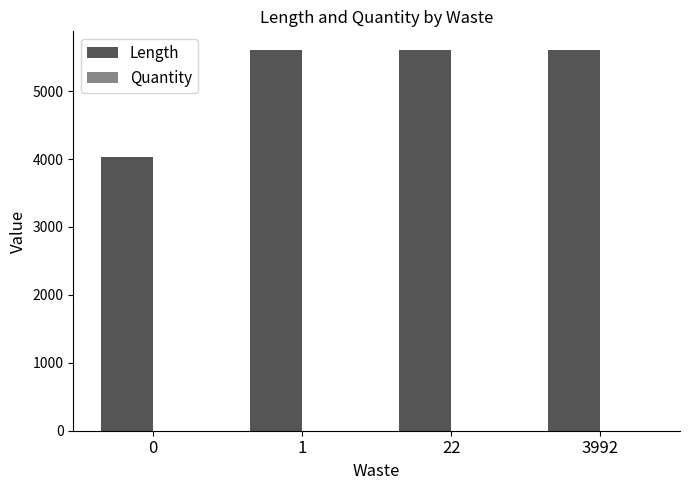

Between 0 and 3992, which series saw the biggest shift?

Length